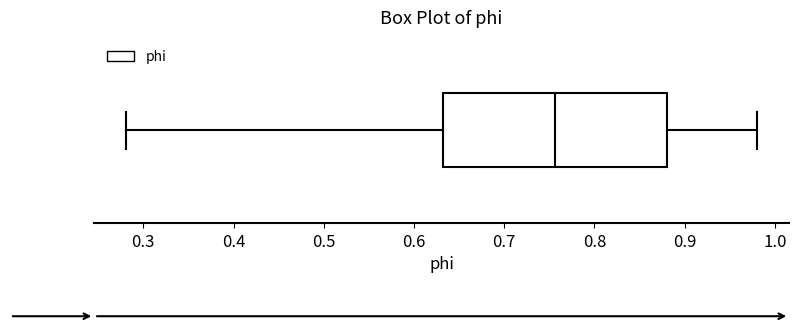

Transcribe this box plot: give where the median line is, the range the box spans, and where the two whiskers end, as read against the x-axis. The values are not printed on the chart, so give them approximately, as read against the axis.

median 0.76, box 0.63 to 0.88, whiskers 0.28 to 0.98